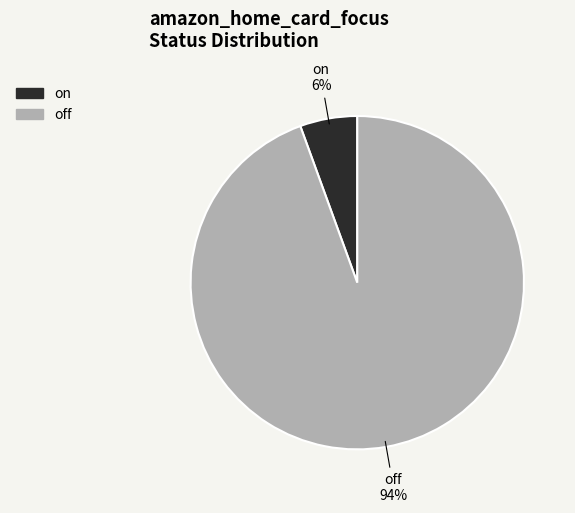

To the nearest percent, what is the combined percentage of on and off?

100%